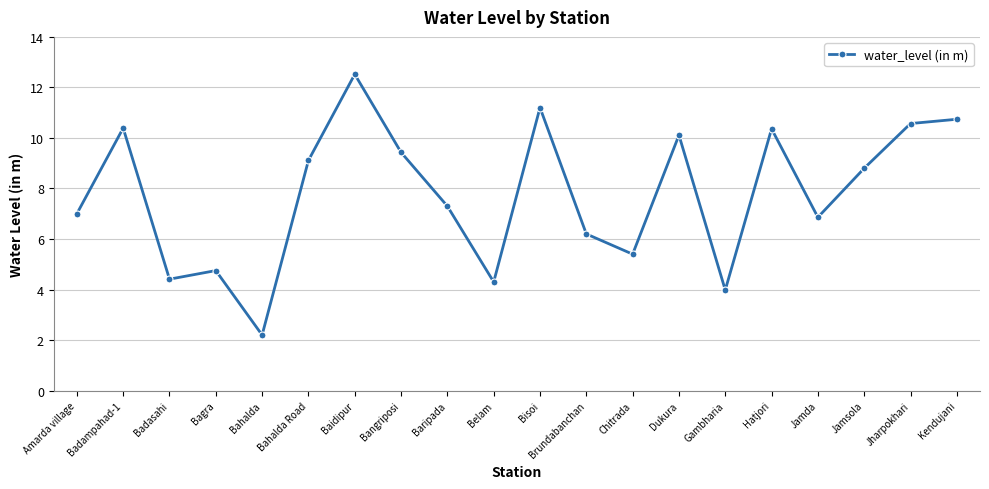

At which label does the data first exceed 8?

Badampahad-1